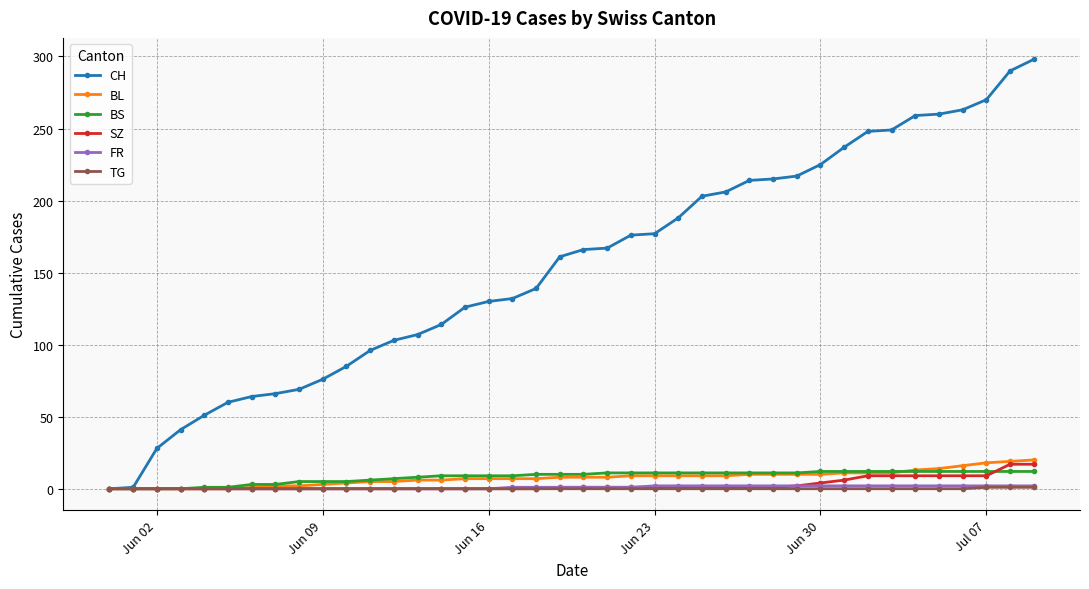

Which series has the largest total across all categories?

CH